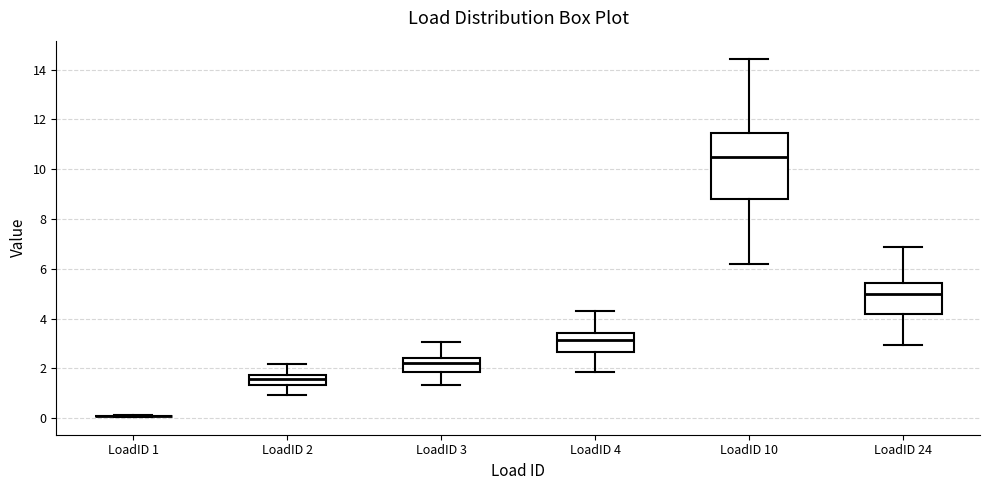

Which box is the tallest, from its lower edge to its upper edge?

LoadID 10